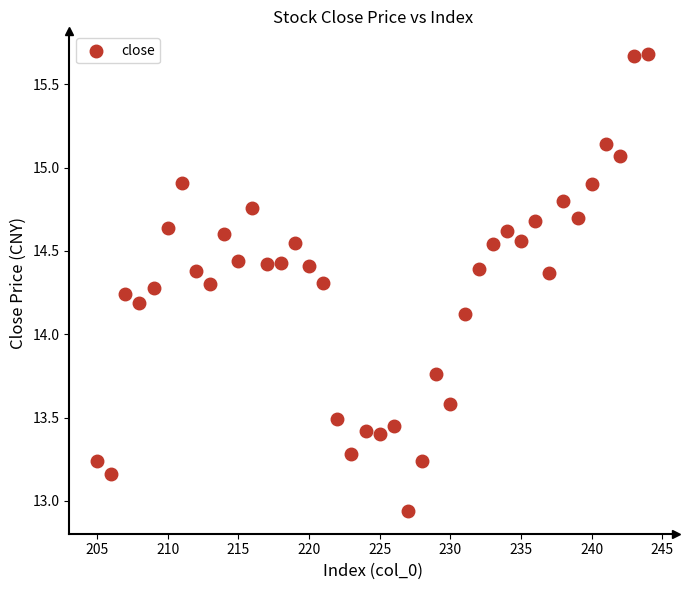

What is the range of Y values (max minus min)?

2.7